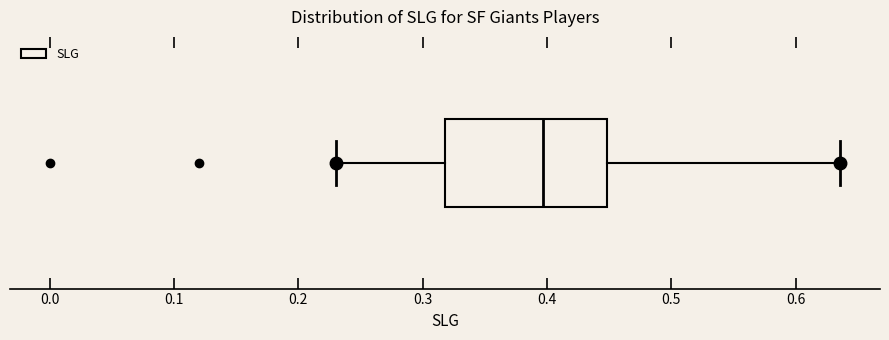

Read this box plot against the x-axis: the position of the median line, the range covered by the box, and the ends of both whiskers. The values are not printed on the chart, so give them approximately, as read against the axis.

median 0.40, box 0.32 to 0.45, whiskers 0.23 to 0.64